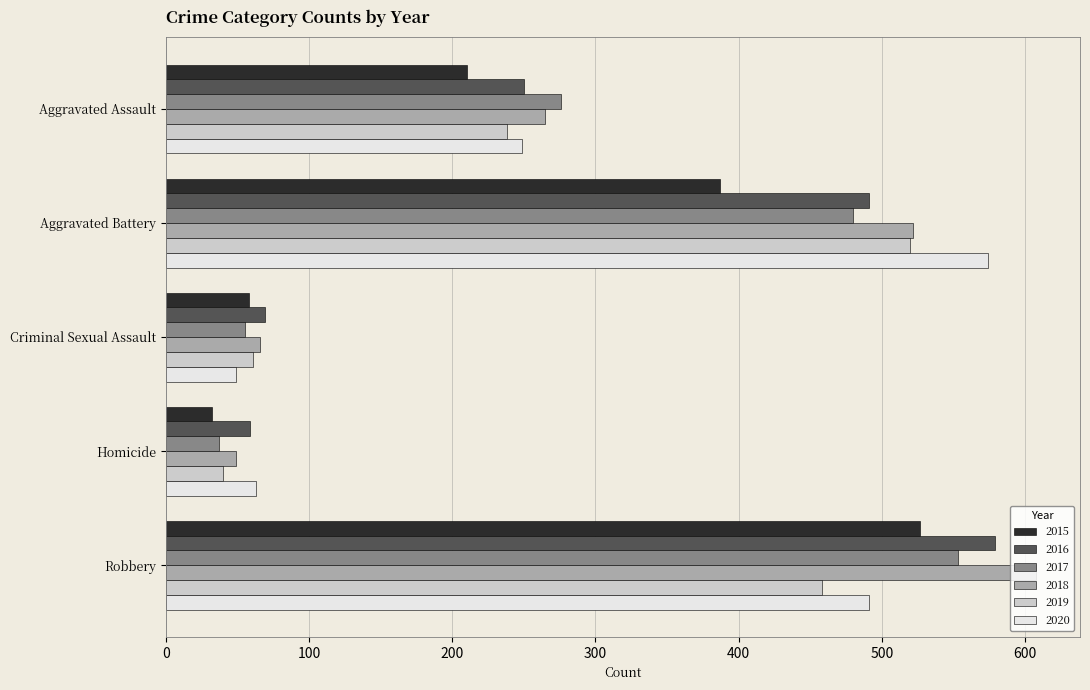

What are all the series names shown in the legend?

2015, 2016, 2017, 2018, 2019, 2020